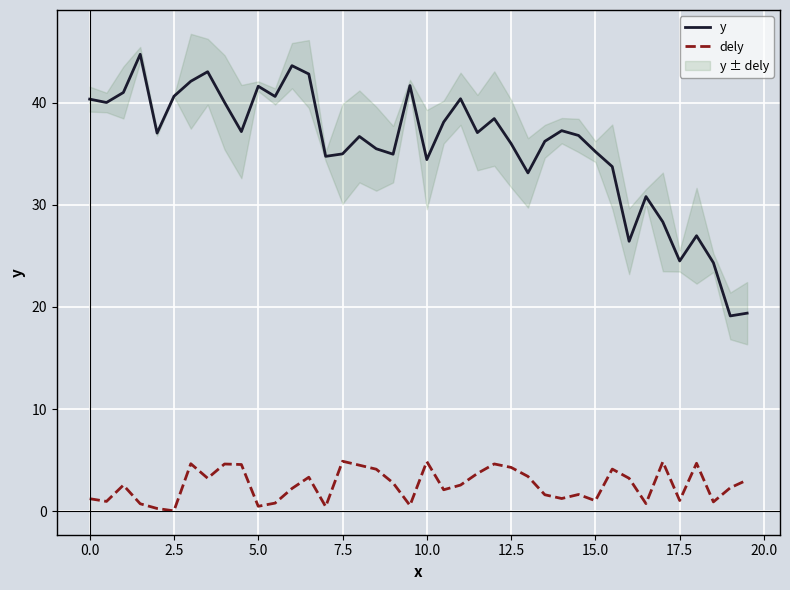

True or false: dely and y cross at least once.

False